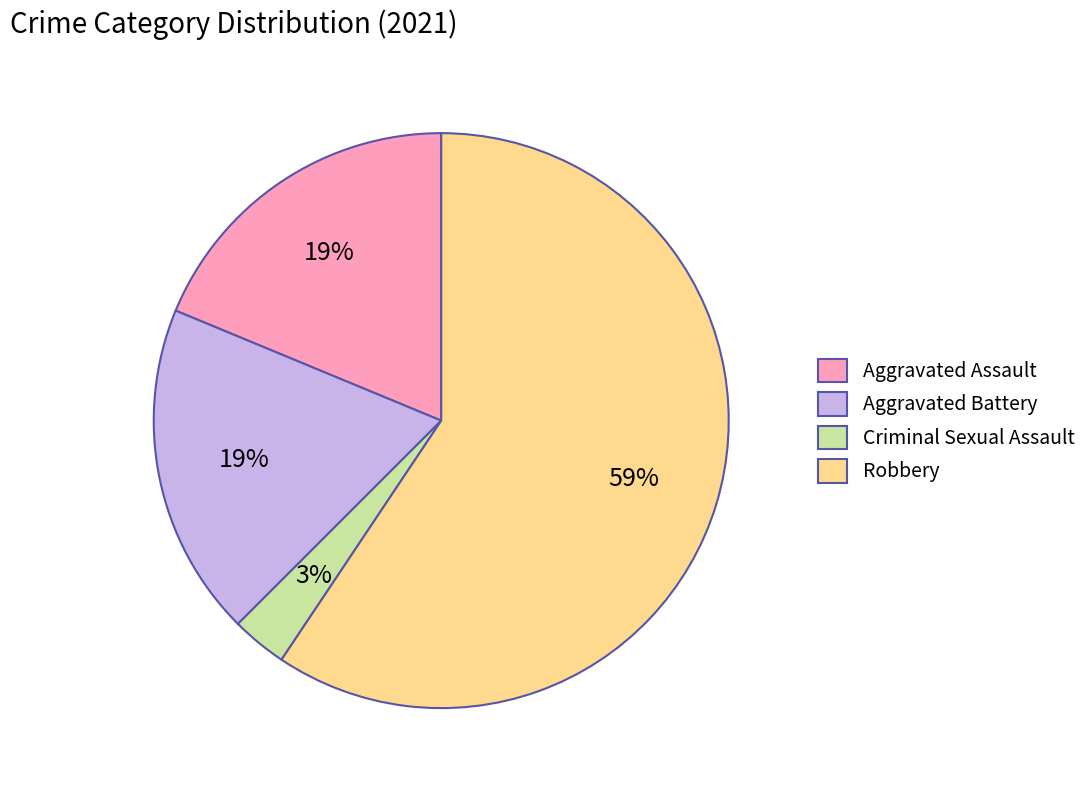

True or false: Robbery accounts for 25% of the total.

False